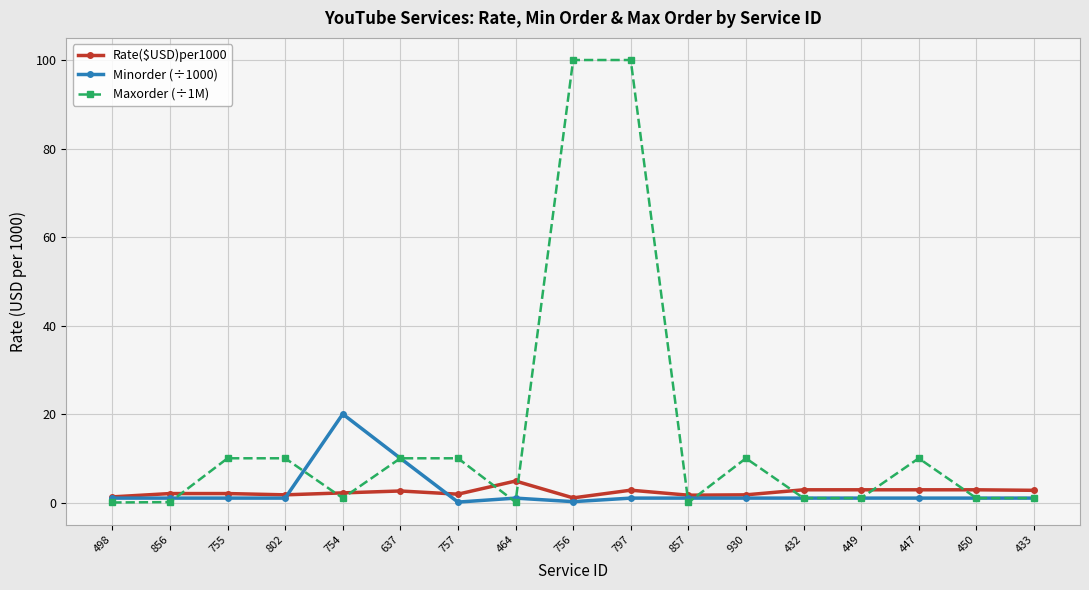

What is the difference between the Maxorder (÷1M) values at 757 and 797?

90.0